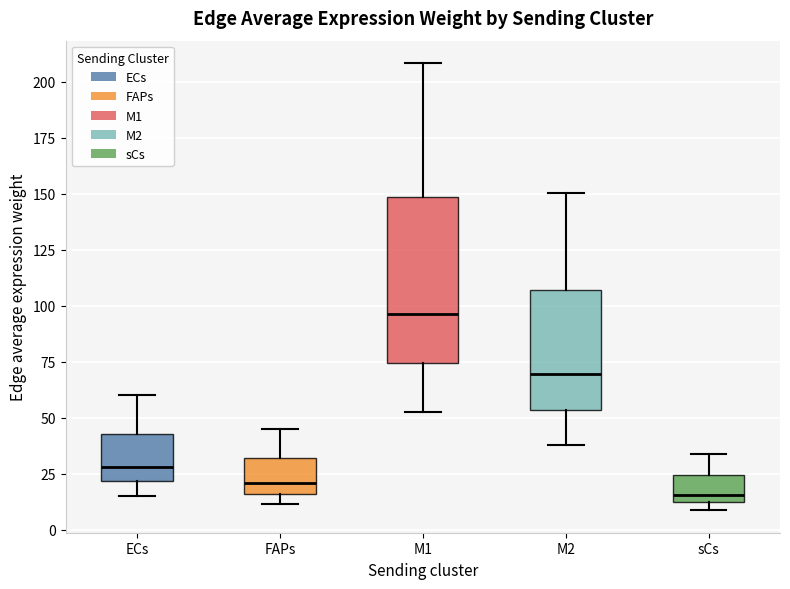

Reading left to right, transcribe this box plot: for each box, give where its median line is, the range the box spans, and where its two whiskers end, as read against the y-axis. The values are not printed on the chart, so give them approximately, as read against the axis.

ECs: median 30, box 20 to 45, whiskers 15 to 60
FAPs: median 20, box 15 to 30, whiskers 10 to 45
M1: median 95, box 75 to 150, whiskers 55 to 210
M2: median 70, box 55 to 105, whiskers 40 to 150
sCs: median 15, box 10 to 25, whiskers 10 (just below the box's lower edge) to 35